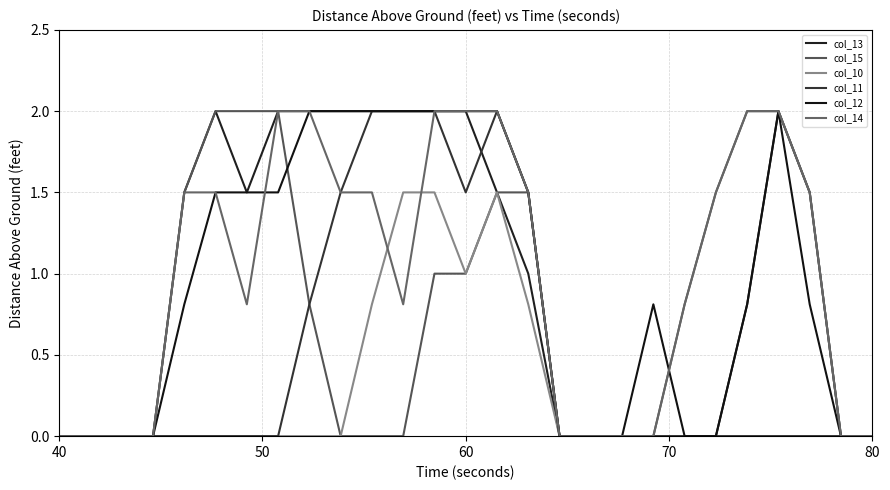

What is the maximum value shown in the chart?

2.0